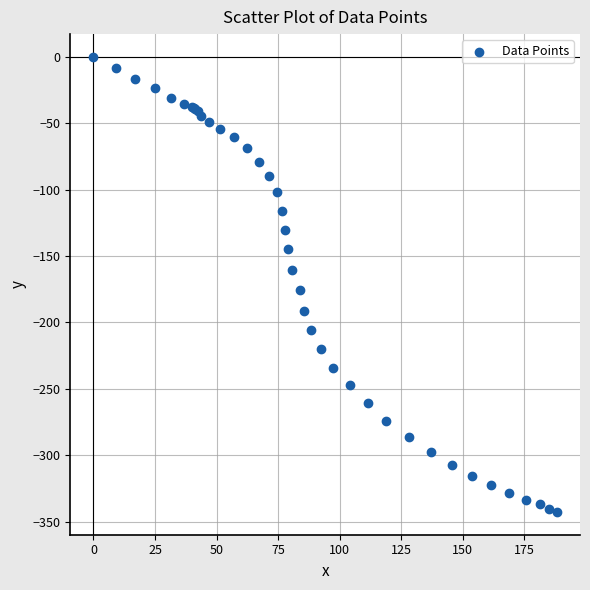

What Y value in the scatter plot is closest to -171?

-175.4